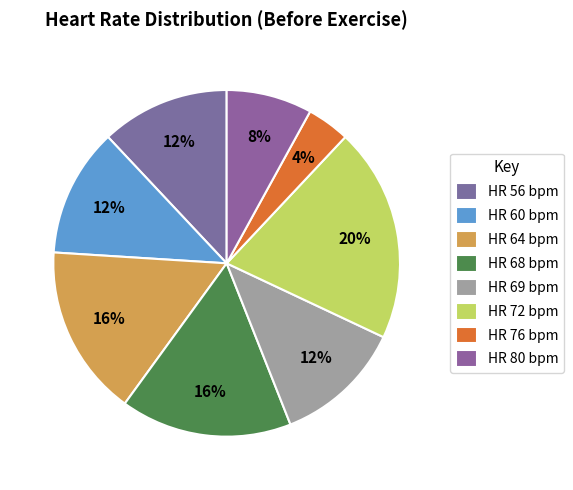

Which slice is the largest?

HR 72 bpm